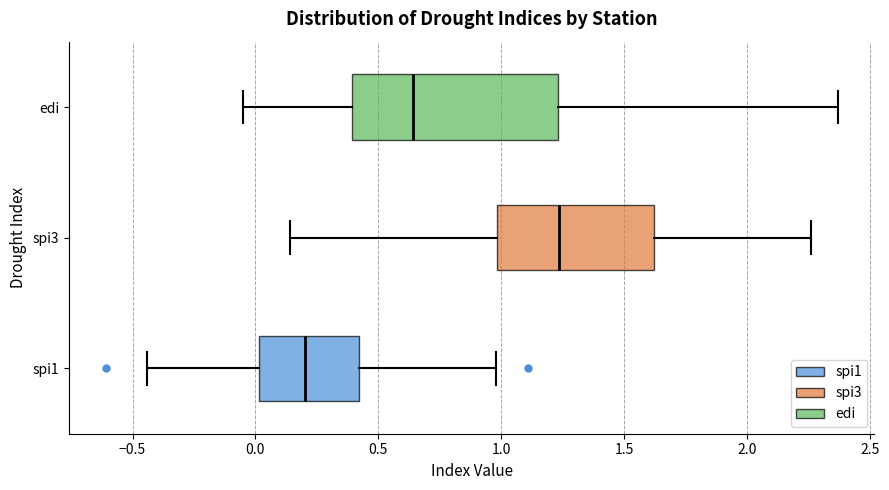

Reading bottom to top, transcribe this box plot: for each box, give where its median line is, the range the box spans, and where its two whiskers end, as read against the x-axis. The values are not printed on the chart, so give them approximately, as read against the axis.

spi1: median 0.20, box 0.00 to 0.40, whiskers -0.45 to 1.00
spi3: median 1.25, box 1.00 to 1.60, whiskers 0.15 to 2.25
edi: median 0.65, box 0.40 to 1.25, whiskers -0.05 to 2.35